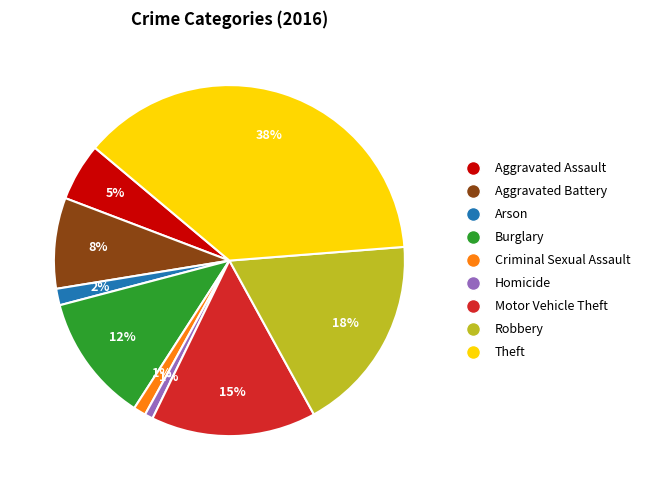

To the nearest percent, what percentage of the pie is Arson?

2%